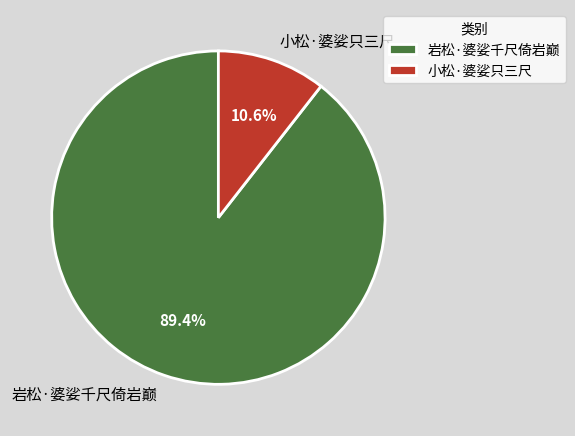

To the nearest percent, what is the average slice percentage?

50%